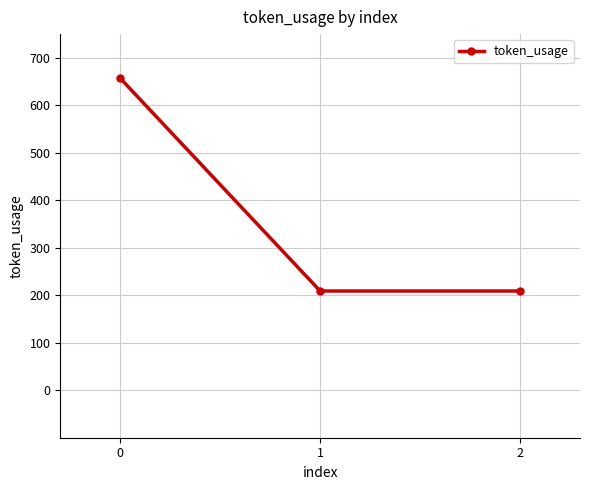

How many series are shown in this chart?

1